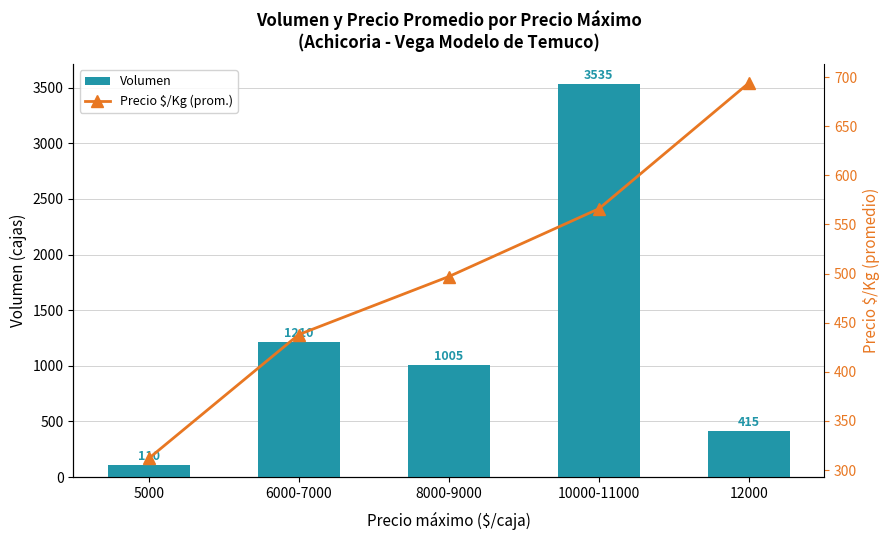

Where is Precio $/Kg (prom.) nearest to the value 503?

8000-9000